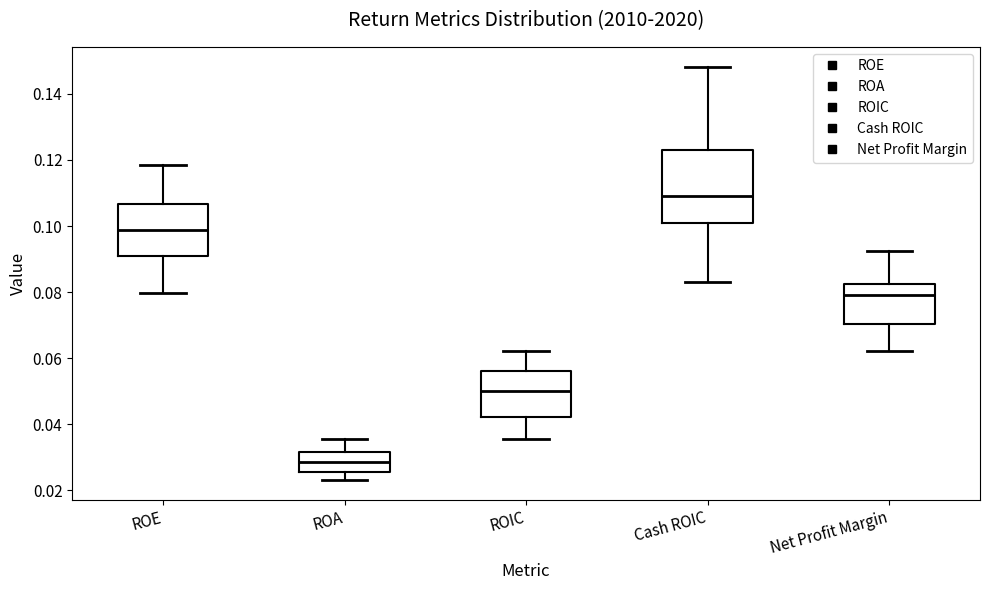

Where is the lower edge of the box for ROE on the y-axis? The values are not printed on the chart, so give them approximately, as read against the axis.

0.090